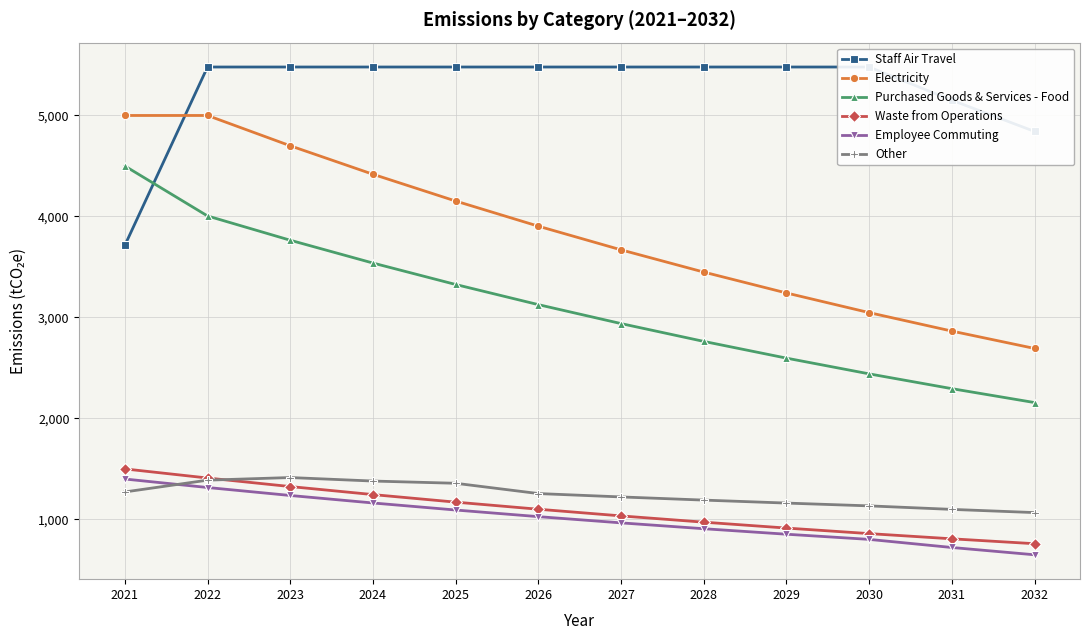

Does the chart display data point markers on the line(s)?

Yes